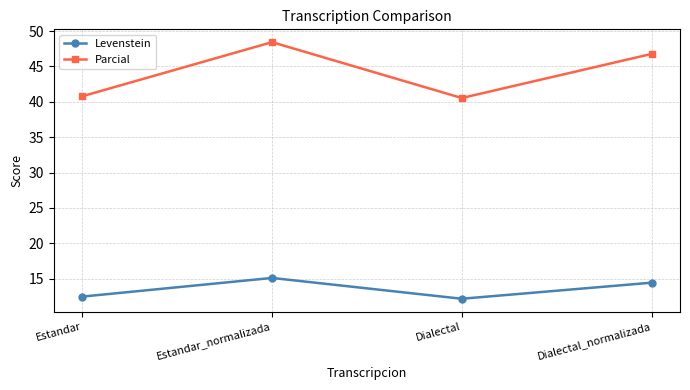

The value of Parcial at Estandar_normalizada is 86.0. True or false?

False